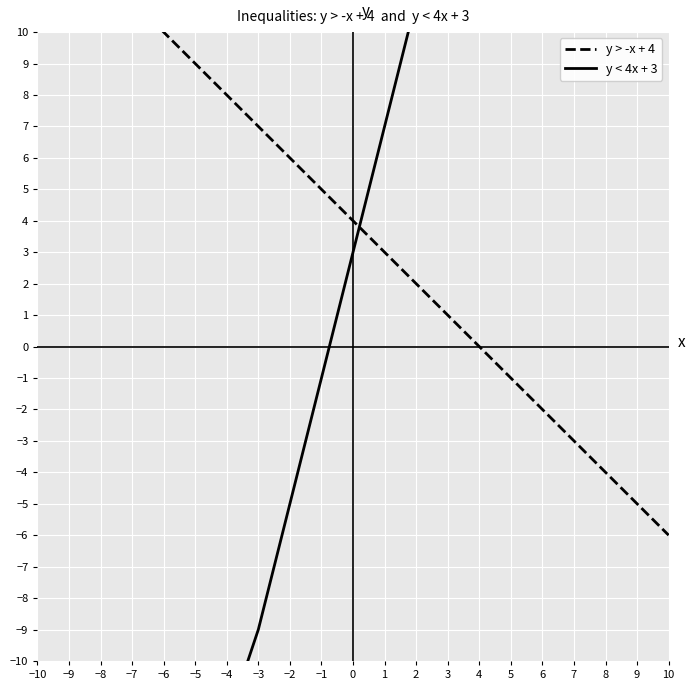

How many values in the y < 4x + 3 series are below 3?

10